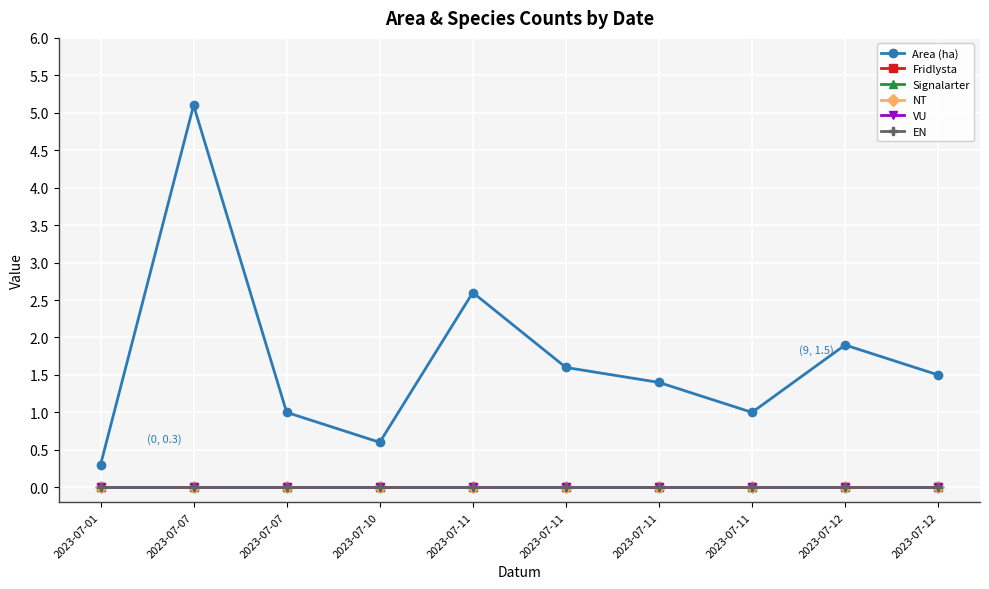

Reading right to left, list all the values displayed in this chart.

Area (ha): 2023-07-12=1.5	2023-07-12=1.9	2023-07-11=1.0	2023-07-11=1.4	2023-07-11=1.6	2023-07-11=2.6	2023-07-10=0.6	2023-07-07=1.0	2023-07-07=5.1	2023-07-01=0.3
Fridlysta: 2023-07-12=0.0	2023-07-12=0.0	2023-07-11=0.0	2023-07-11=0.0	2023-07-11=0.0	2023-07-11=0.0	2023-07-10=0.0	2023-07-07=0.0	2023-07-07=0.0	2023-07-01=0.0
Signalarter: 2023-07-12=0.0	2023-07-12=0.0	2023-07-11=0.0	2023-07-11=0.0	2023-07-11=0.0	2023-07-11=0.0	2023-07-10=0.0	2023-07-07=0.0	2023-07-07=0.0	2023-07-01=0.0
NT: 2023-07-12=0.0	2023-07-12=0.0	2023-07-11=0.0	2023-07-11=0.0	2023-07-11=0.0	2023-07-11=0.0	2023-07-10=0.0	2023-07-07=0.0	2023-07-07=0.0	2023-07-01=0.0
VU: 2023-07-12=0.0	2023-07-12=0.0	2023-07-11=0.0	2023-07-11=0.0	2023-07-11=0.0	2023-07-11=0.0	2023-07-10=0.0	2023-07-07=0.0	2023-07-07=0.0	2023-07-01=0.0
EN: 2023-07-12=0.0	2023-07-12=0.0	2023-07-11=0.0	2023-07-11=0.0	2023-07-11=0.0	2023-07-11=0.0	2023-07-10=0.0	2023-07-07=0.0	2023-07-07=0.0	2023-07-01=0.0